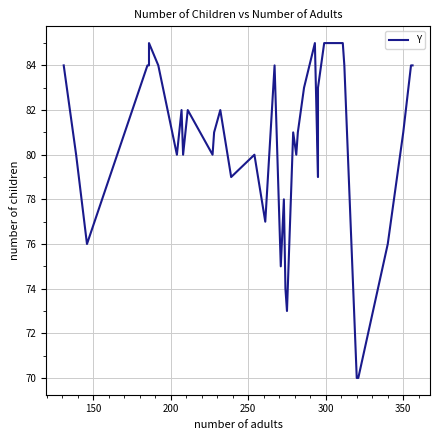

Reading left to right, extract all data points from this chart.

84	80	76	84	84	85	84	80	82	80	82	80	81	82	79	80	77	84	75	78	74	73	81	80	81	83	85	79	82	83	85	85	85	84	70	70	76	81	84	84